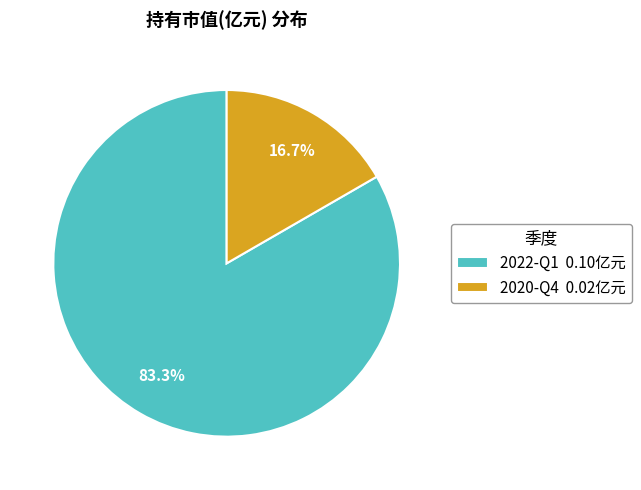

Is it true that 2022-Q1 is 83% of the pie?

True